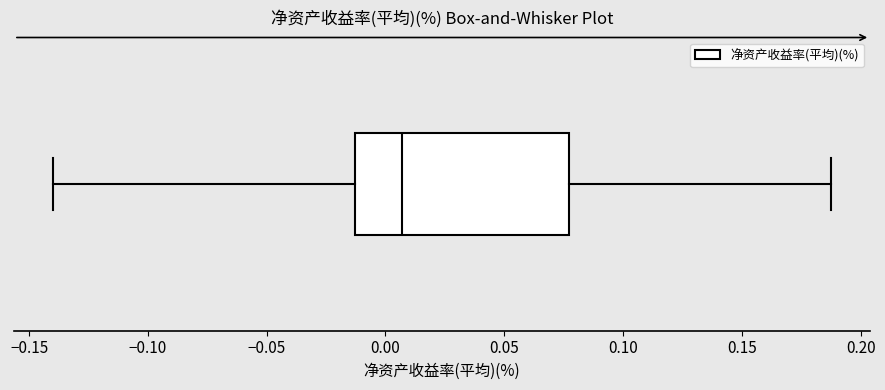

Where is the right edge of the box on the x-axis? The values are not printed on the chart, so give them approximately, as read against the axis.

0.075